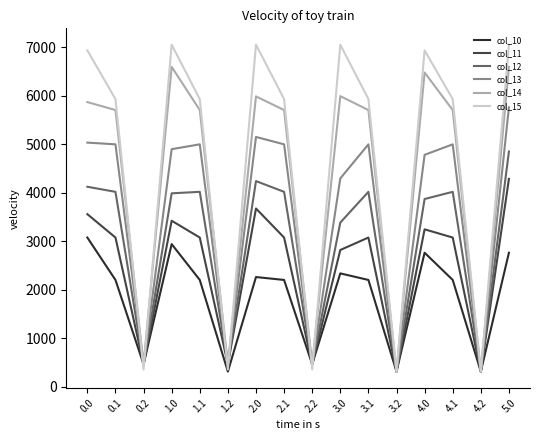

What is the maximum value shown in the chart?

7048.0